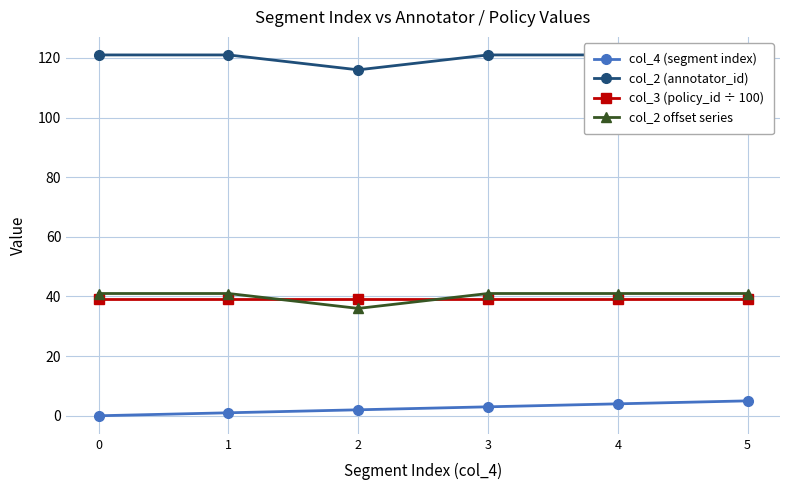

Which series has the largest total across all categories?

col_2 (annotator_id)